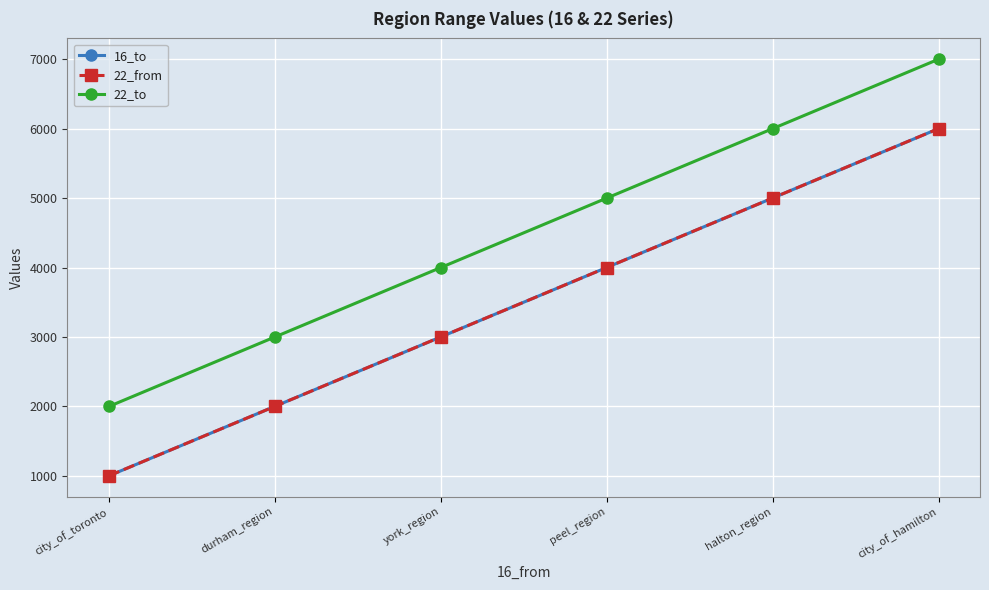

The 22_to series shows 2034 at durham_region. True or false?

False